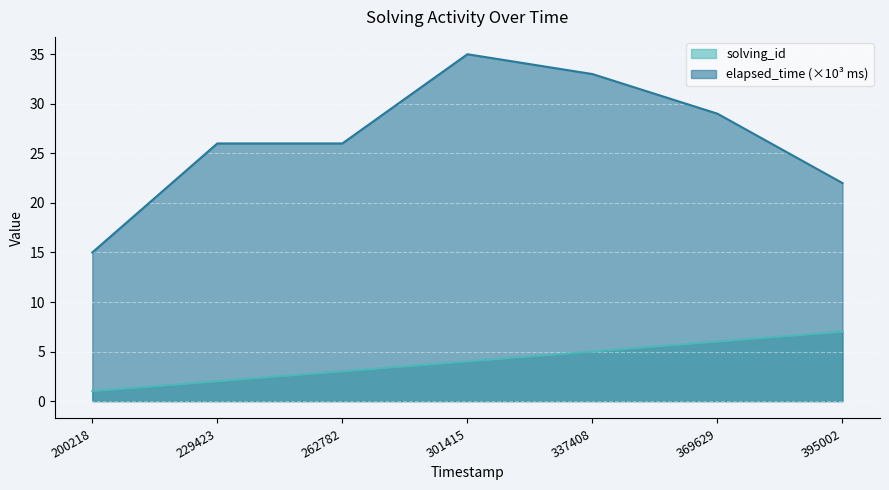

Is the value of solving_id at 229423 greater than the value of elapsed_time (×10³ ms) at 262782?

No